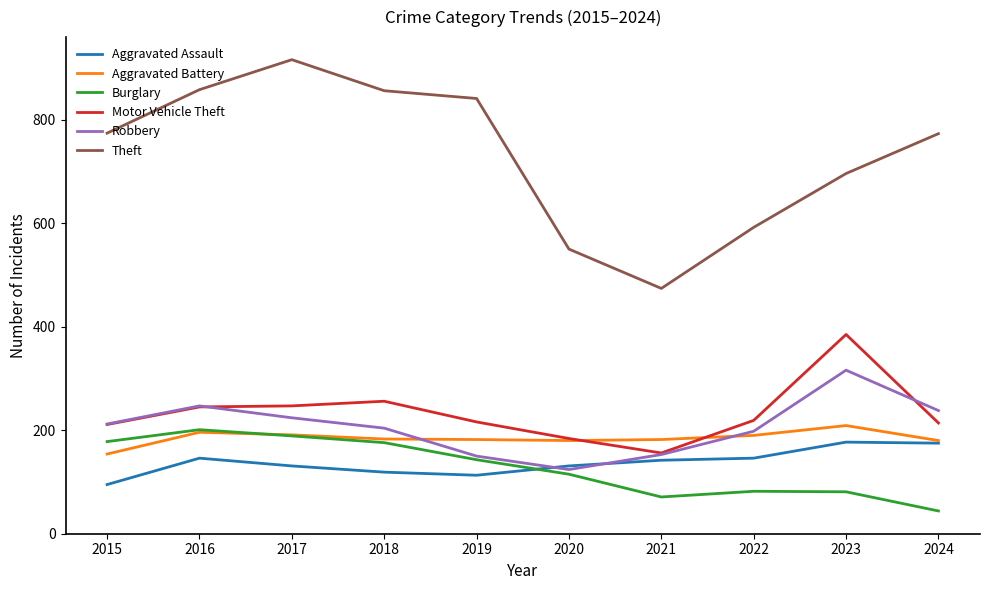

How many distinct data groups are displayed?

6